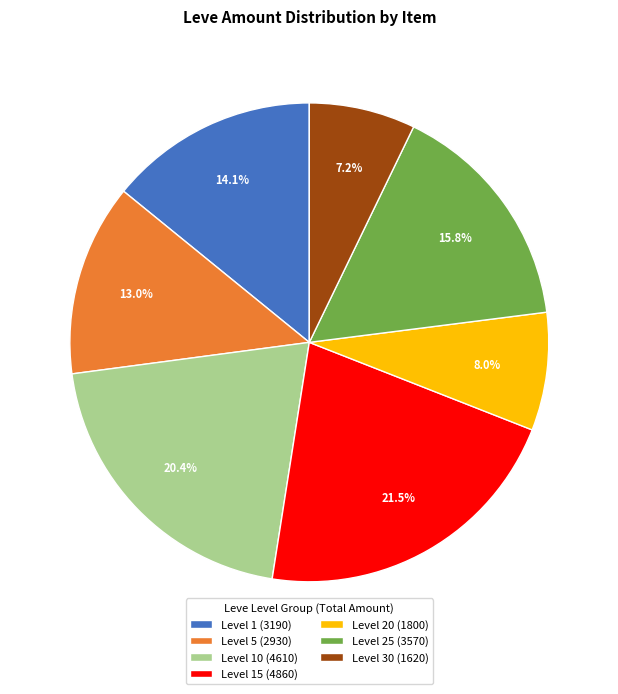

What percentage is NOT represented by Level 25 (3570)?

84.2%